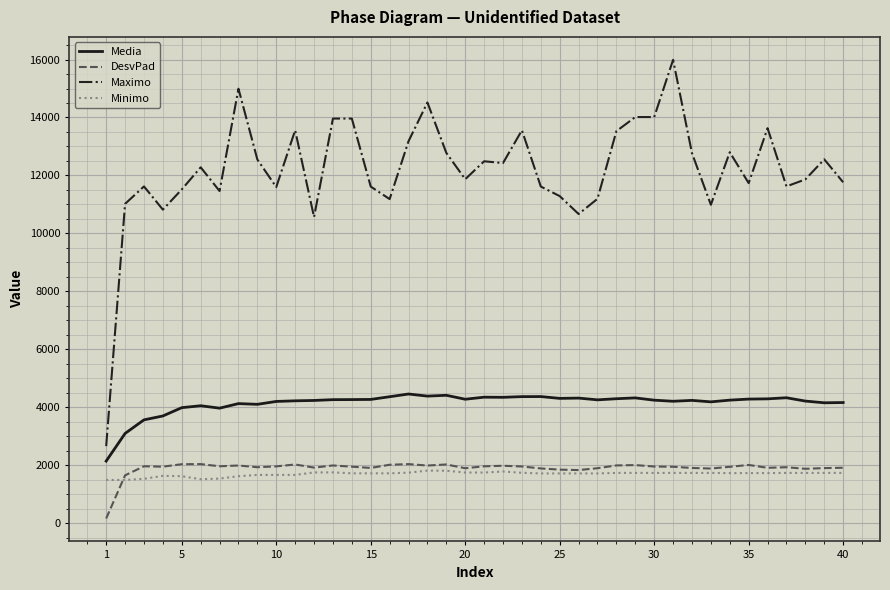

Which series has the widest spread of values?

Maximo